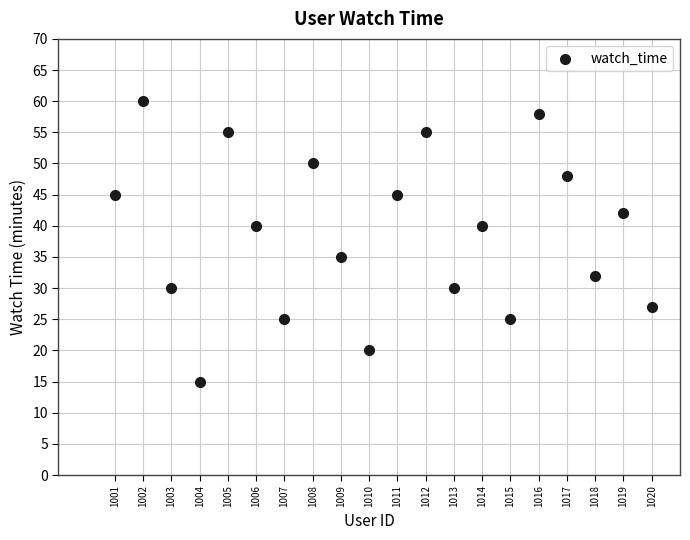

What Y value in the scatter plot is closest to 37?

35